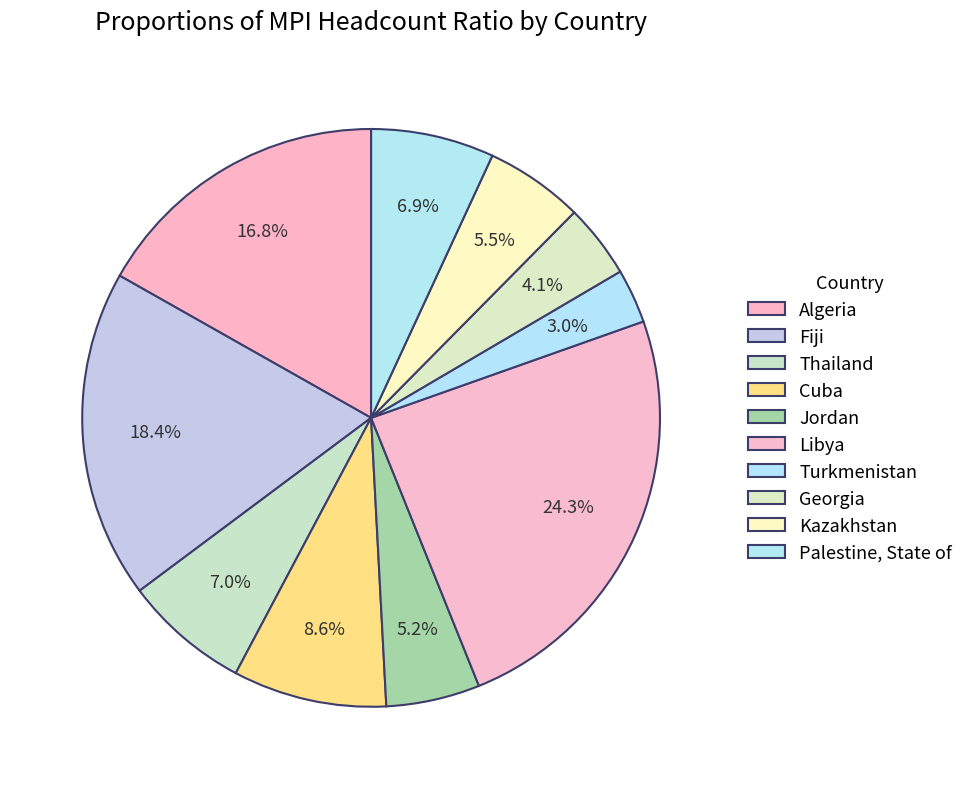

Count the number of slices in the pie.

10